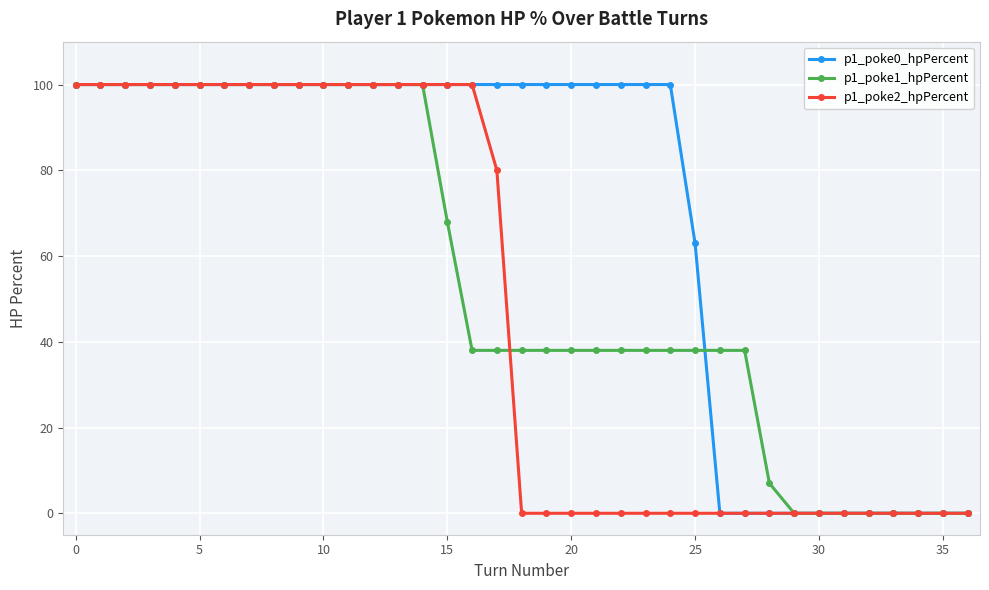

Which series has the largest total across all categories?

p1_poke0_hpPercent